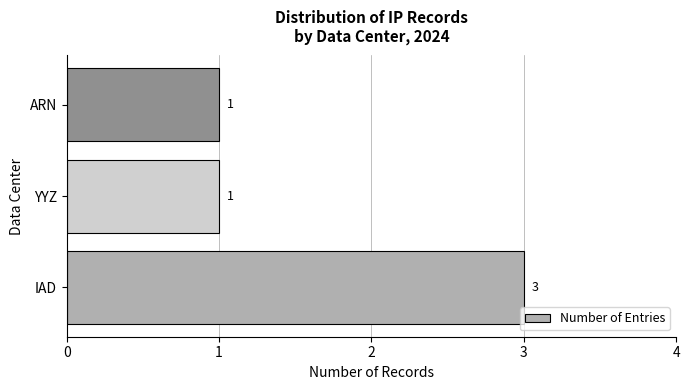

What is the sum of all values?

5